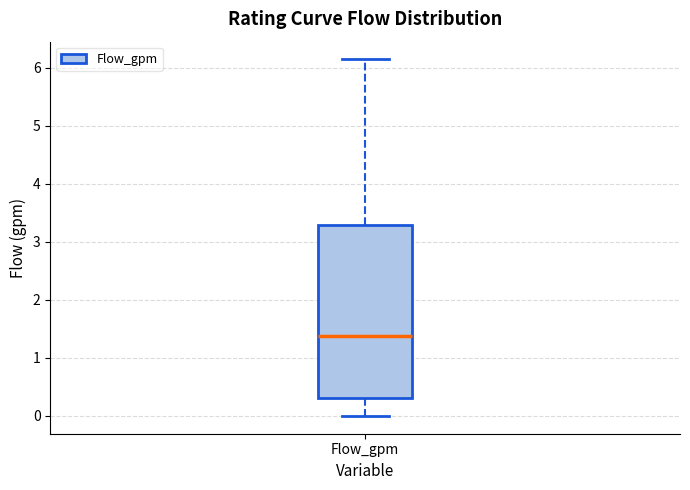

Where does the lower whisker of the box for Flow_gpm end on the y-axis? The values are not printed on the chart, so give them approximately, as read against the axis.

0.0